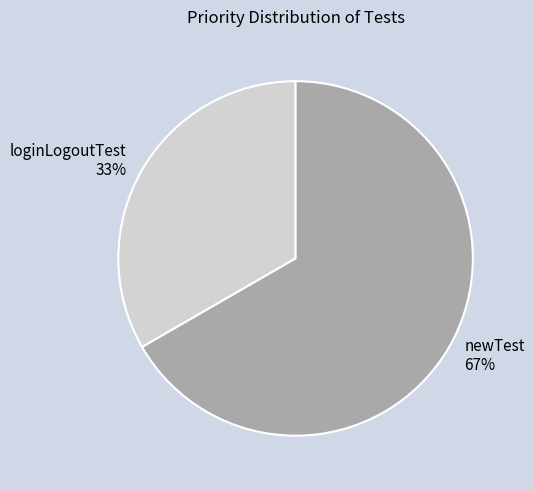

True or false: newTest accounts for 67% of the total.

True